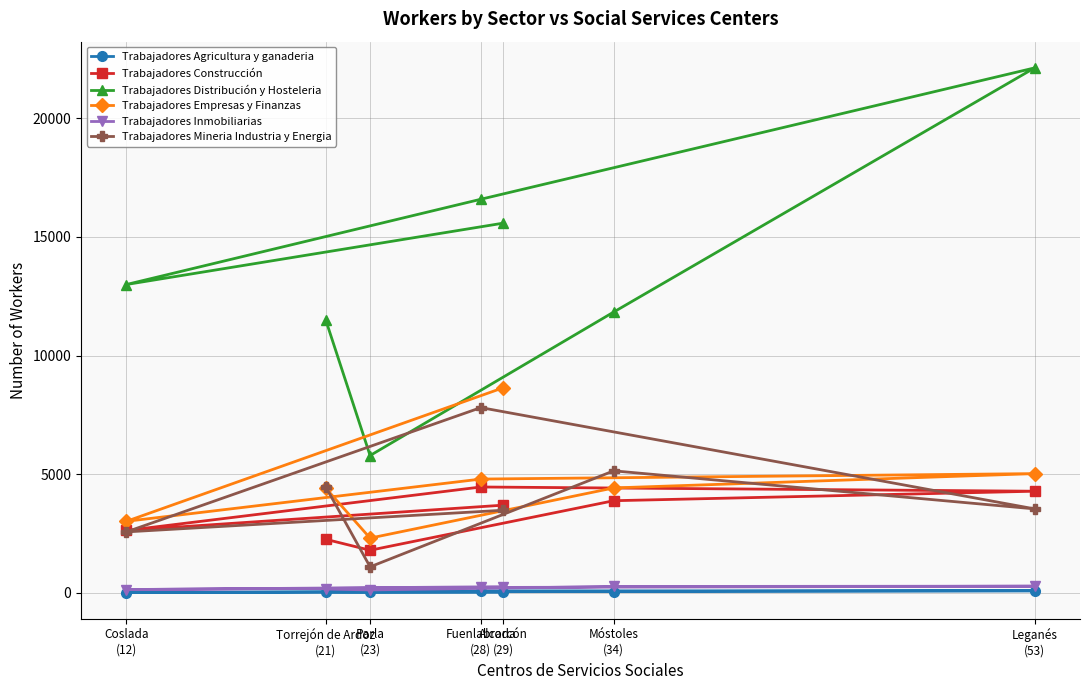

Which label corresponds to the smallest value in the chart?

Coslada
(12)